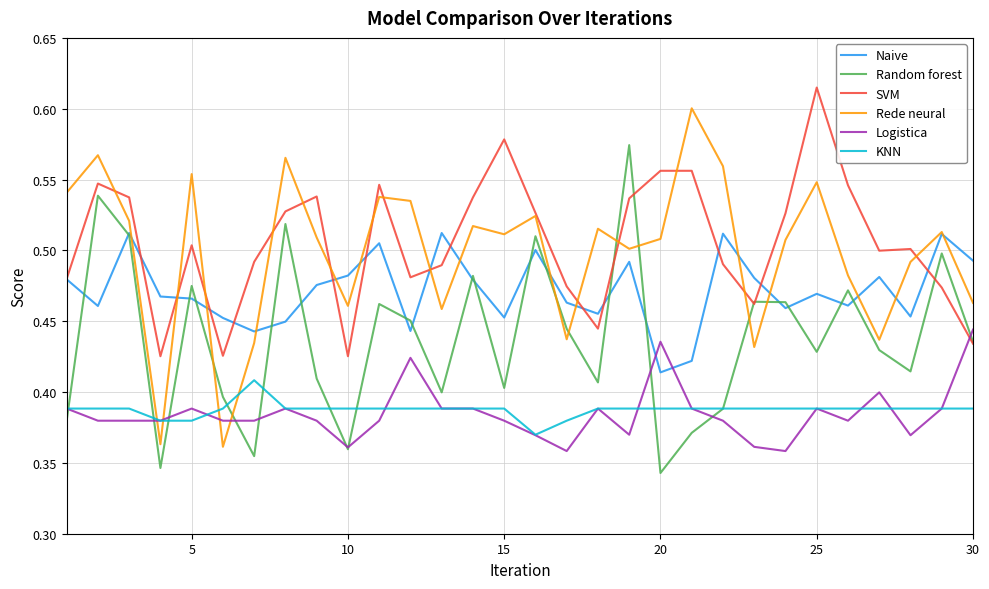

Does the chart have visible grid lines?

Yes